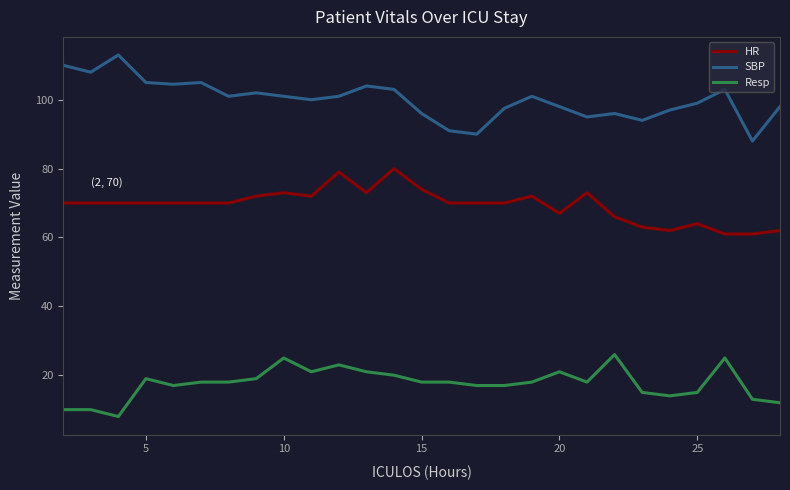

List the series in order of their peak value, lowest first.

Resp, HR, SBP